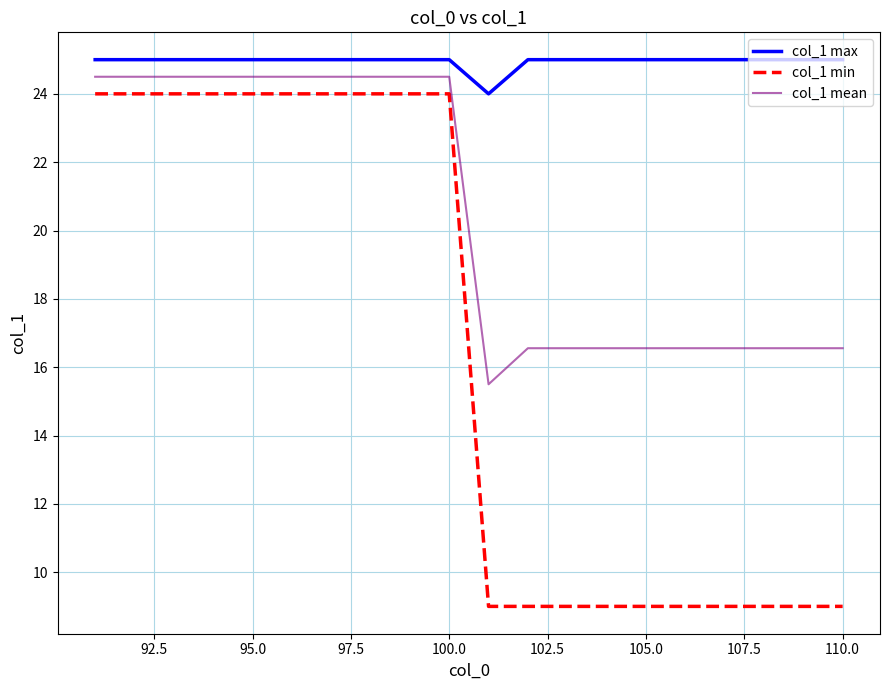

Reading left to right, what are all the values shown in this chart?

col_1 max: 25.0	25.0	25.0	25.0	25.0	25.0	25.0	25.0	25.0	25.0	24.0	25.0	25.0	25.0	25.0	25.0	25.0	25.0	25.0	25.0
col_1 min: 24.0	24.0	24.0	24.0	24.0	24.0	24.0	24.0	24.0	24.0	9.0	9.0	9.0	9.0	9.0	9.0	9.0	9.0	9.0	9.0
col_1 mean: 24.5	24.5	24.5	24.5	24.5	24.5	24.5	24.5	24.5	24.5	15.5	16.6	16.6	16.6	16.6	16.6	16.6	16.6	16.6	16.6